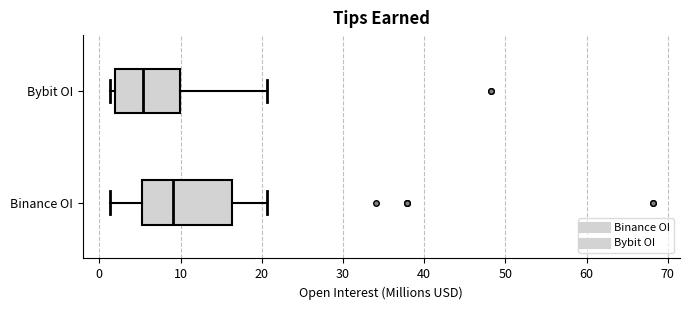

Where is the left edge of the box for Bybit OI on the x-axis? The values are not printed on the chart, so give them approximately, as read against the axis.

2